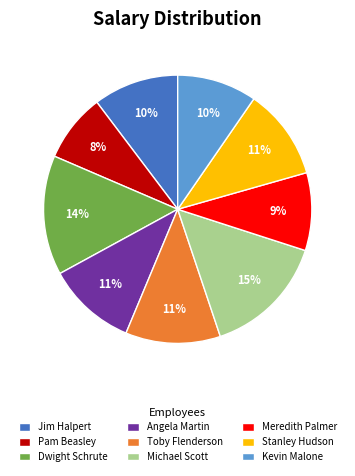

To the nearest percent, what is the average slice percentage?

11%